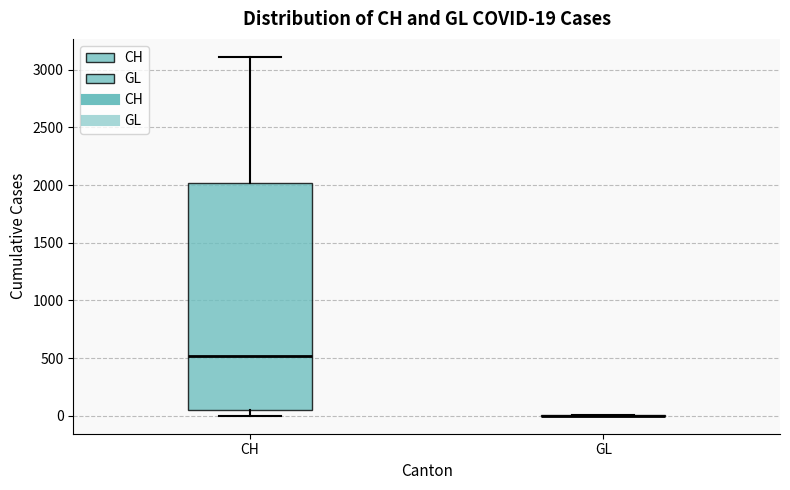

Comparing the boxes themselves (not the whiskers), which one is the tallest?

CH